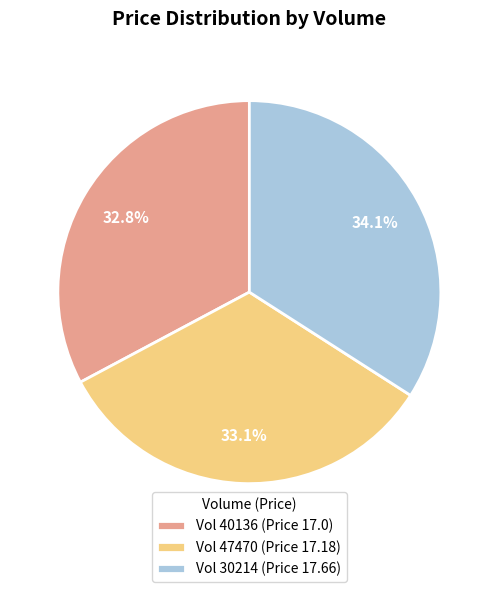

To the nearest percent, what is the difference between the largest and smallest slice percentages?

1%